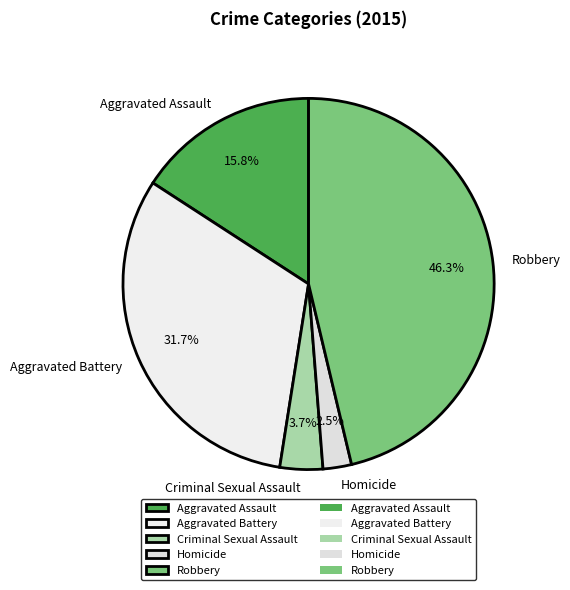

What percentage is the Robbery slice, to the nearest percent?

46%